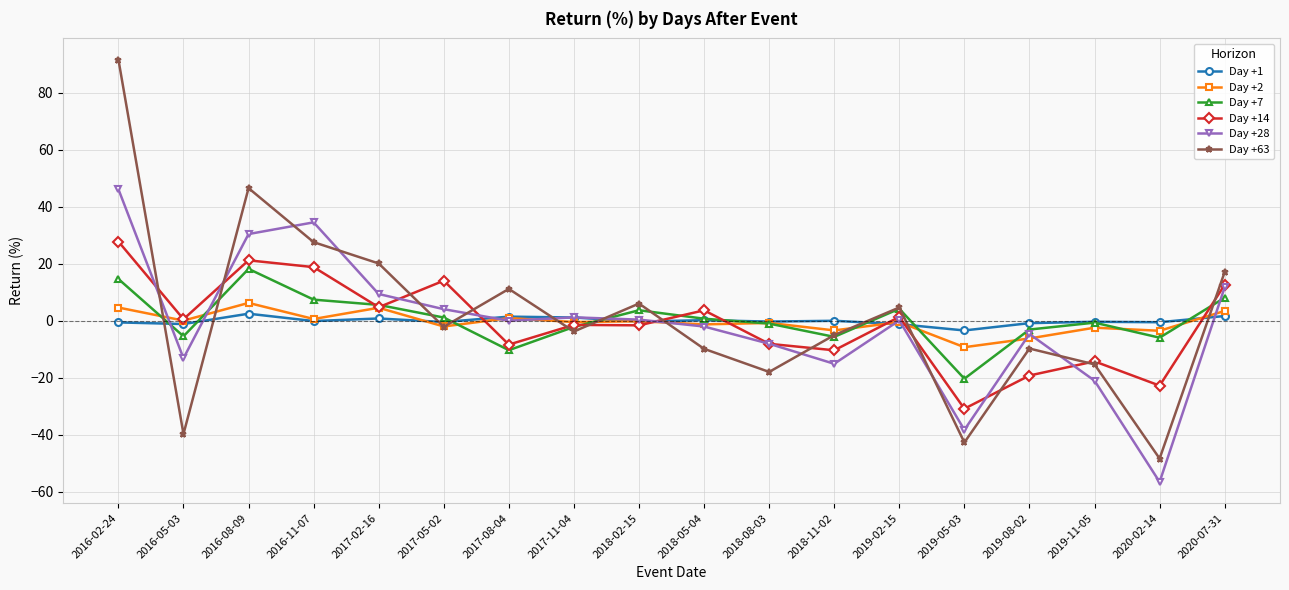

At which label does Day +2 first exceed 0?

2016-02-24